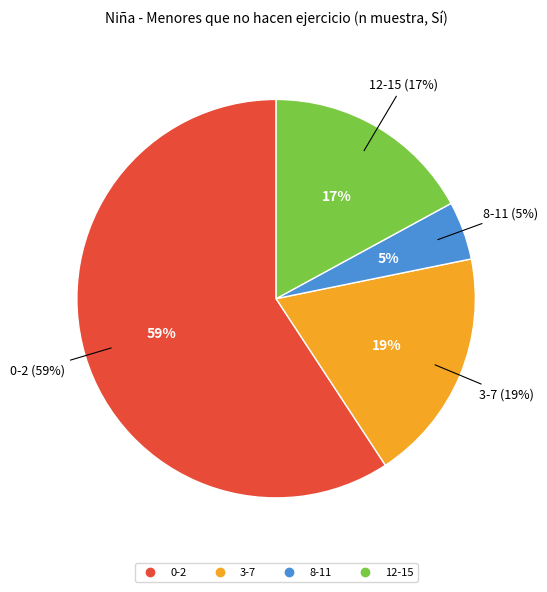

Rank the categories by value from highest to lowest.

0-2, 3-7, 12-15, 8-11